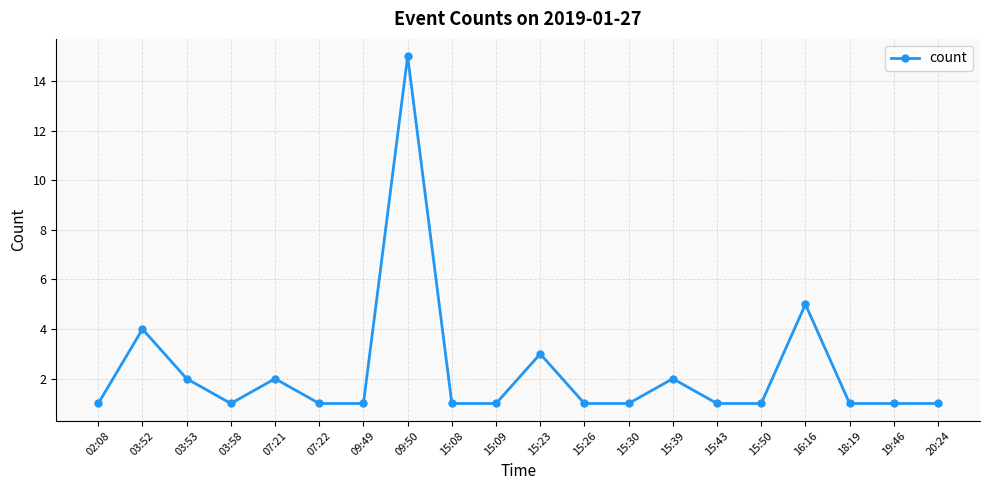

What is the difference between the second highest and minimum values?

4